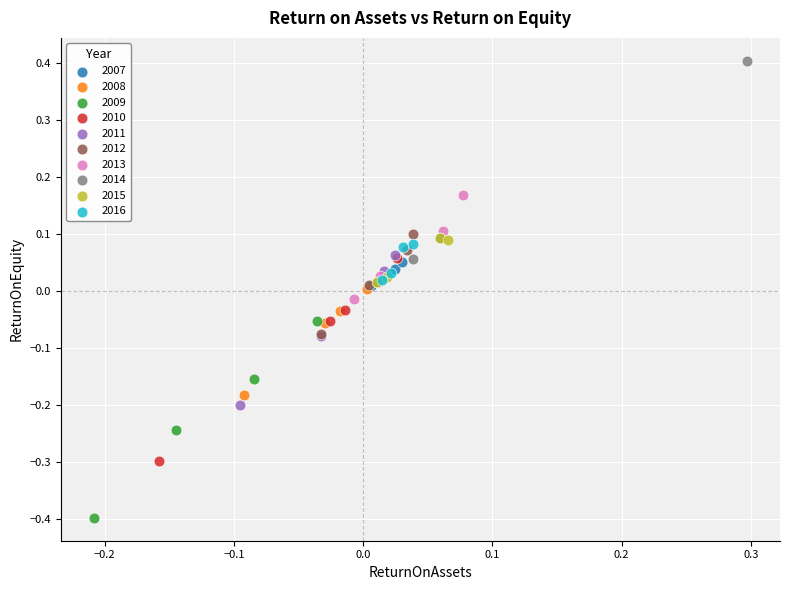

Which series has the widest spread of Y values?

2014